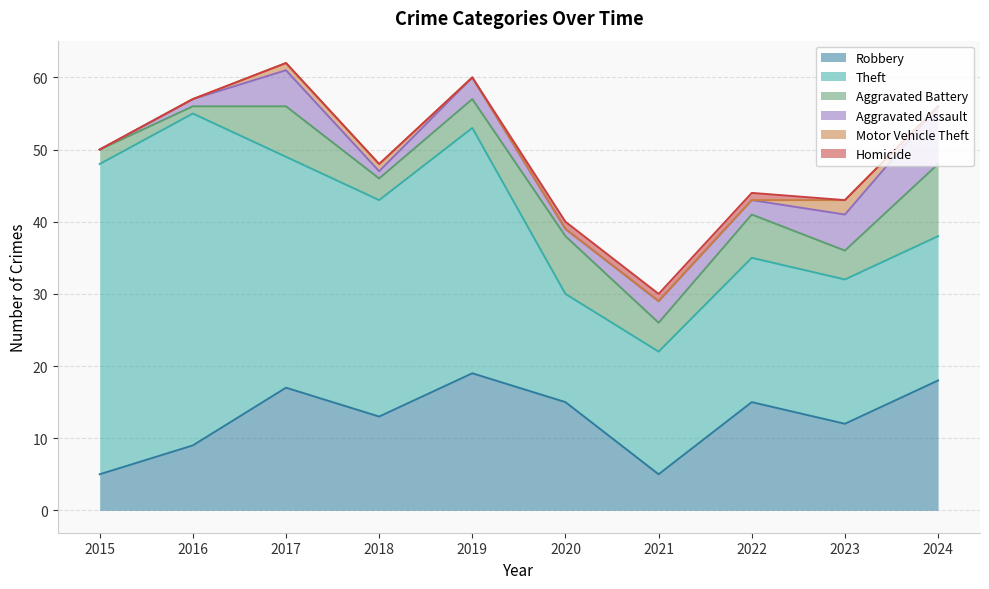

Is the value of Robbery at 2017 greater than the value of Theft at 2020?

Yes